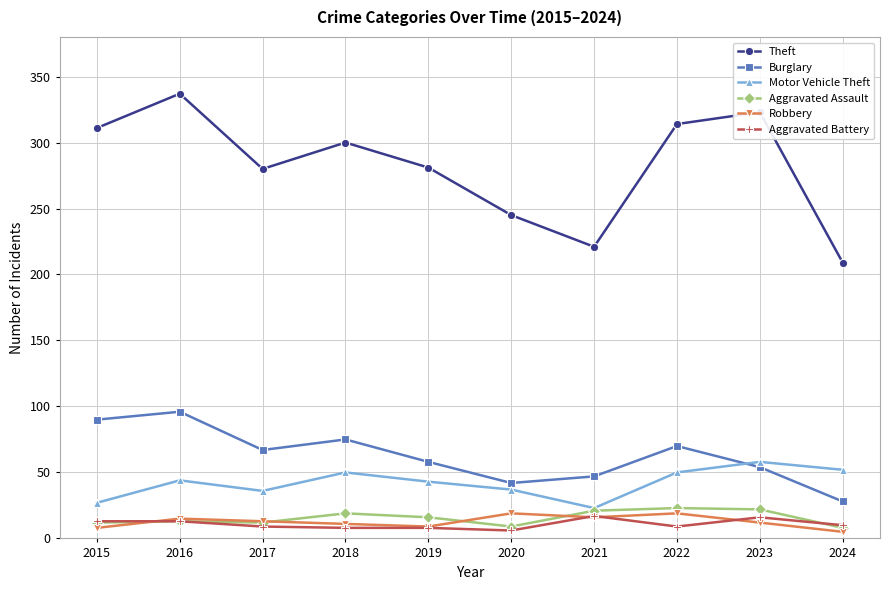

What is the value of the Aggravated Battery point at the 8th from the left?

9